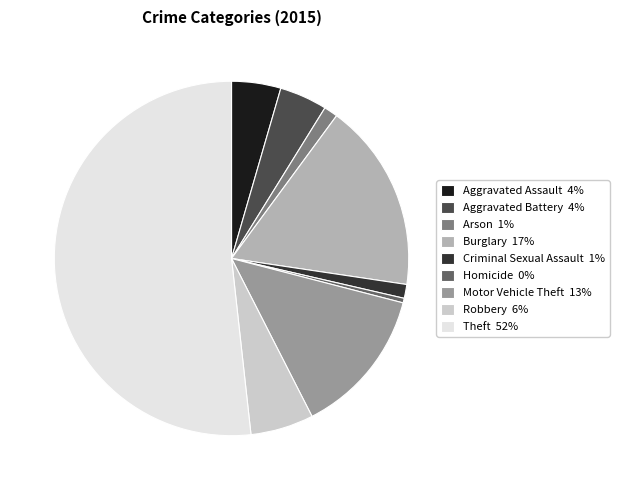

What is the smallest slice in the pie chart?

Homicide